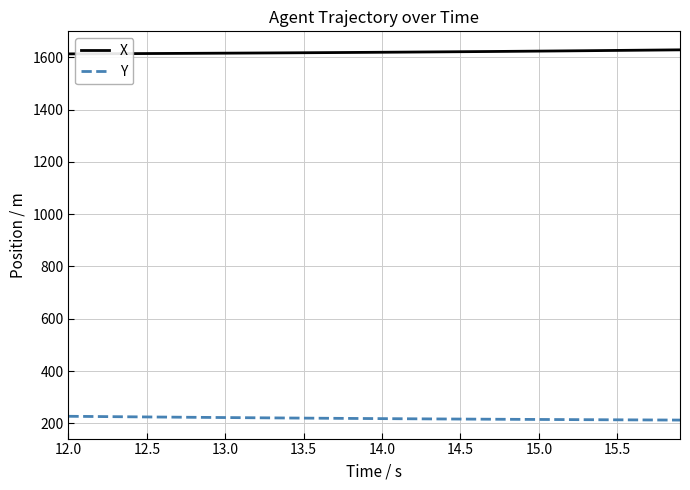

True or false: Y and X intersect in this chart.

False